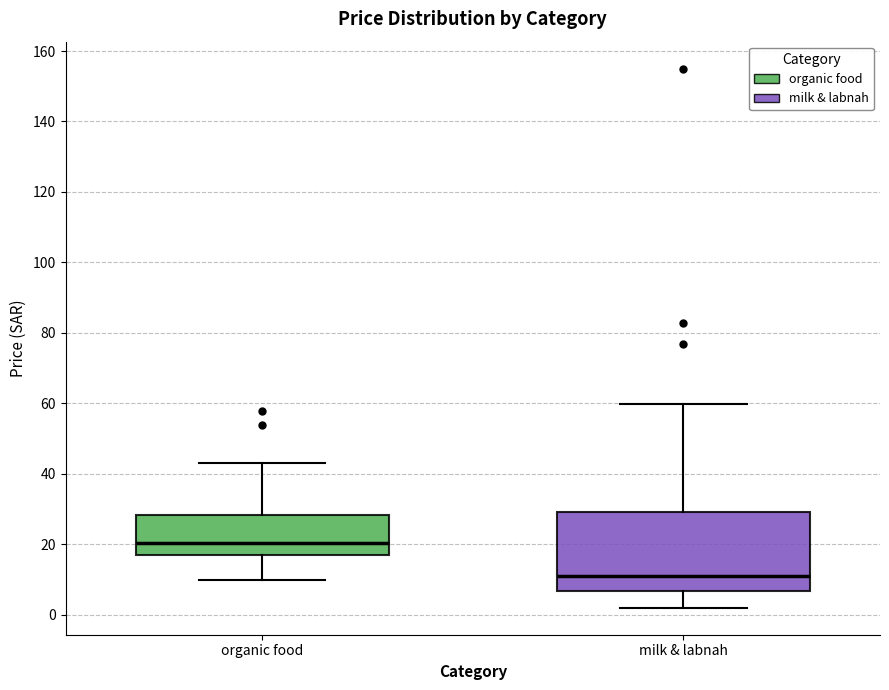

Where is the lower edge of the box for milk & labnah on the y-axis? The values are not printed on the chart, so give them approximately, as read against the axis.

6